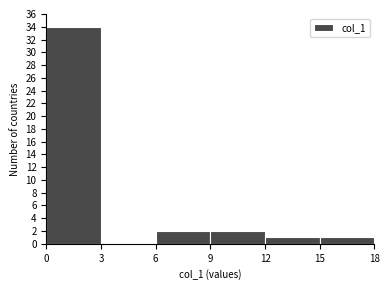

What is the height of the bar covering 9 to 12 on the x-axis? The values are not printed on the chart, so give them approximately, as read against the axis.

2